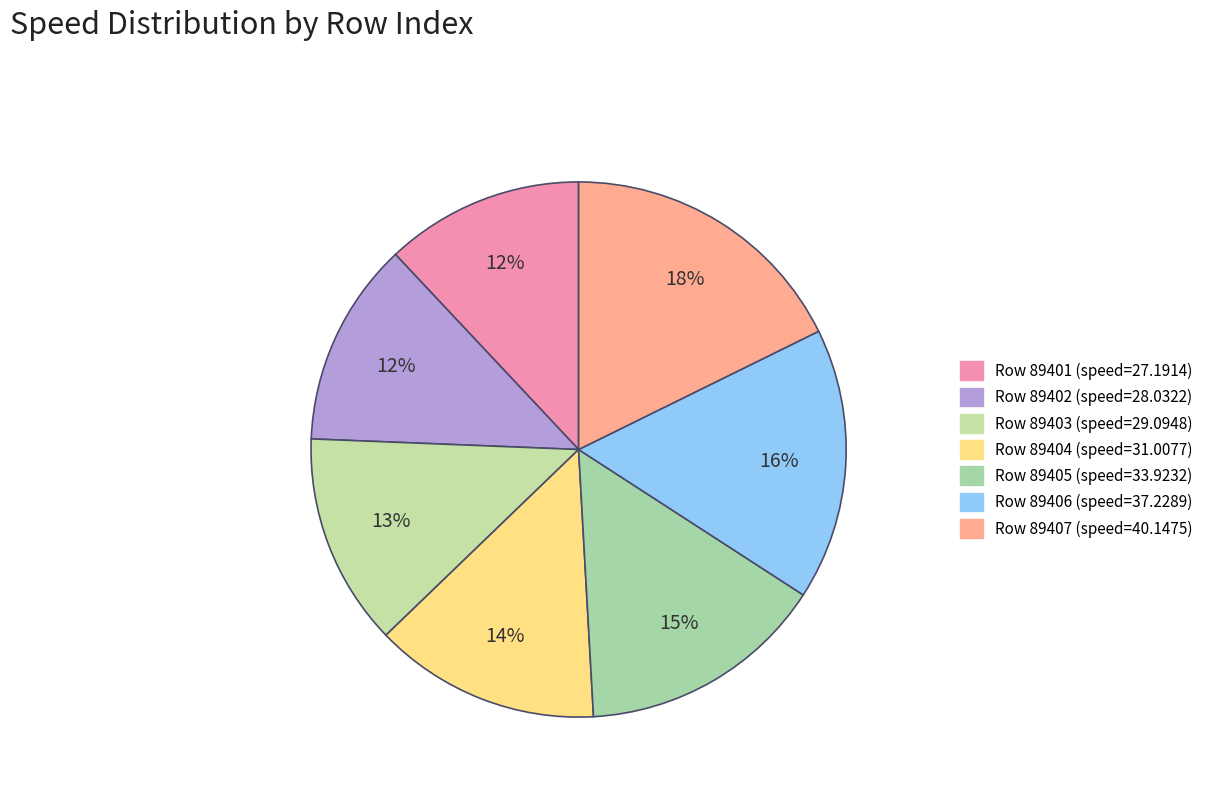

Count the number of slices in the pie.

7